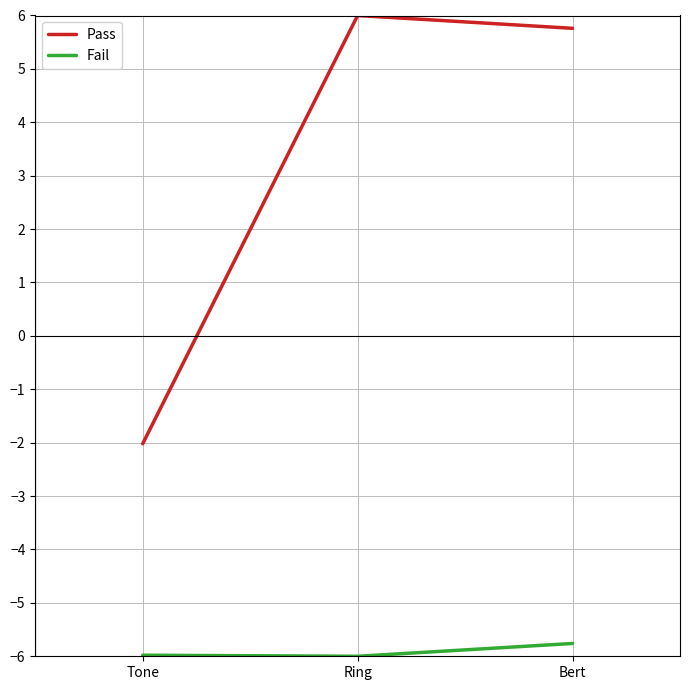

List the series in order of their peak value, lowest first.

Fail, Pass